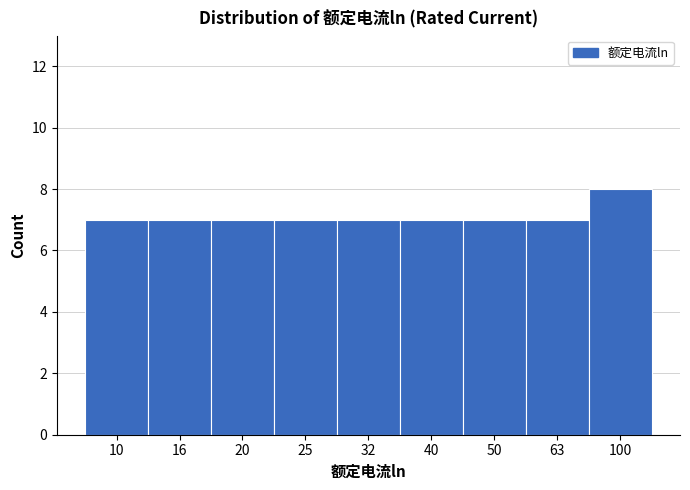

Reading right to left, what are all the values shown in this chart?

100=8	63=7	50=7	40=7	32=7	25=7	20=7	16=7	10=7